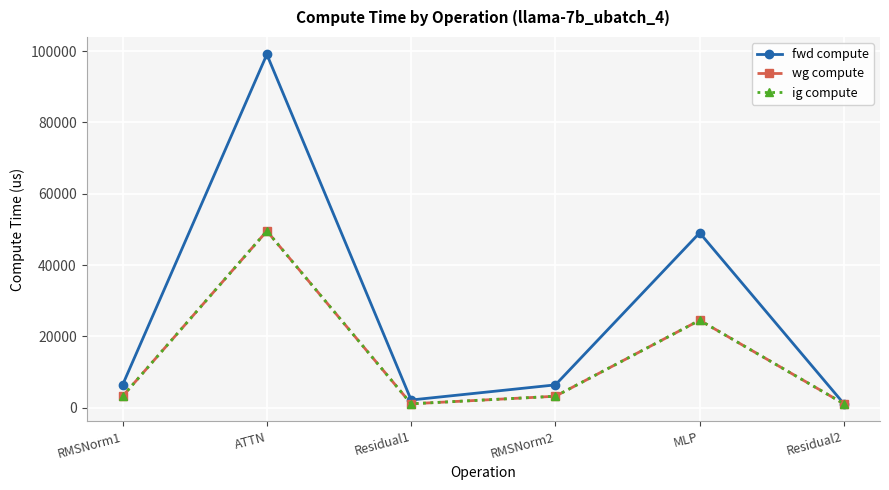

Rank the categories by wg compute value from highest to lowest.

ATTN, MLP, RMSNorm1, RMSNorm2, Residual1, Residual2